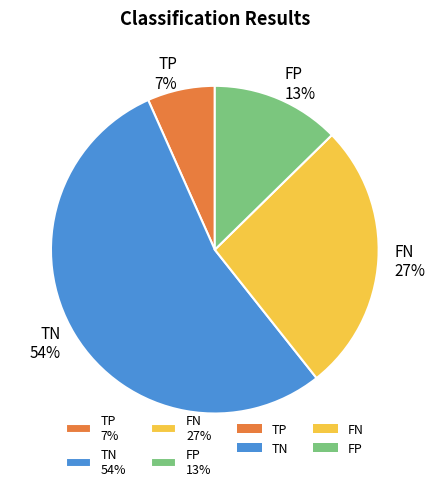

Is it true that FP is 22% of the pie?

False